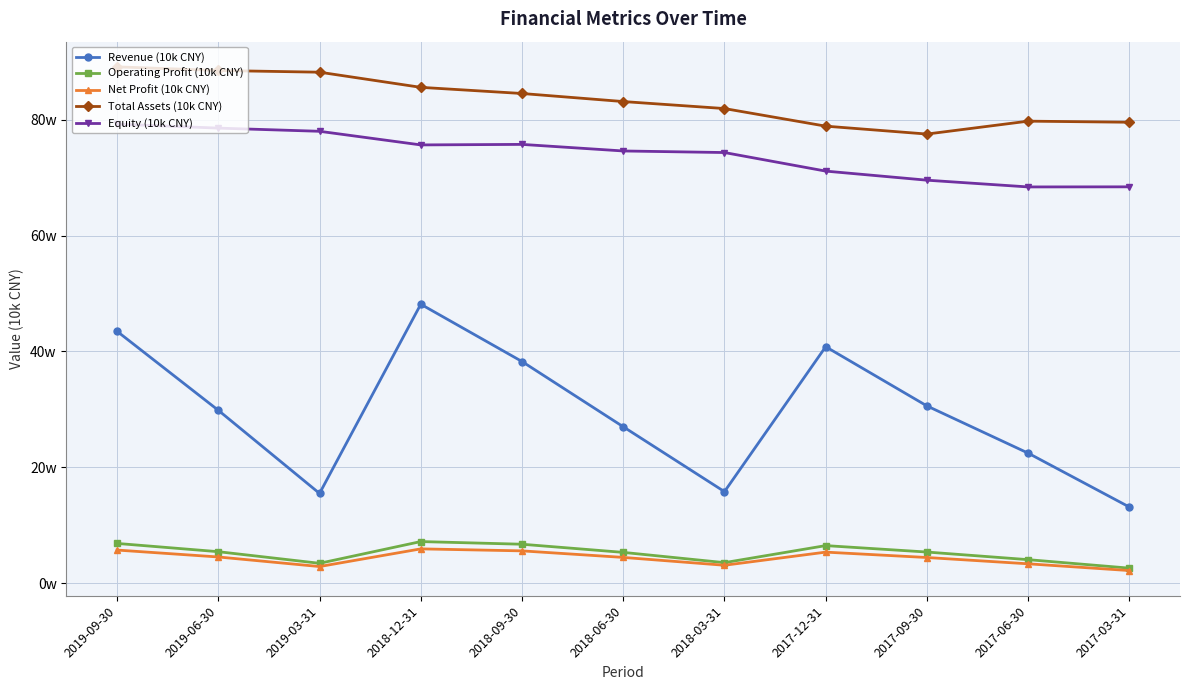

What is the total value across all series at 2019-03-31?

1879921